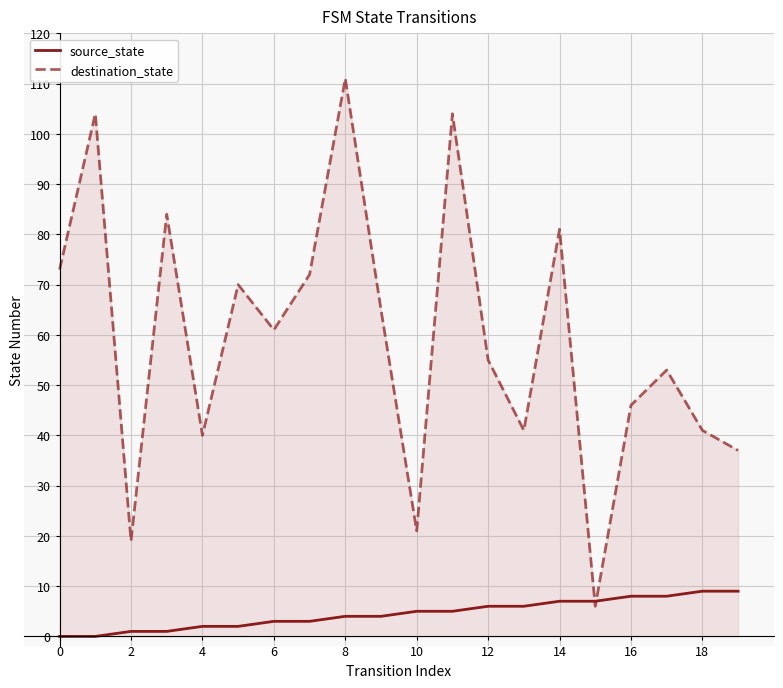

How many lines are shown in the chart?

2